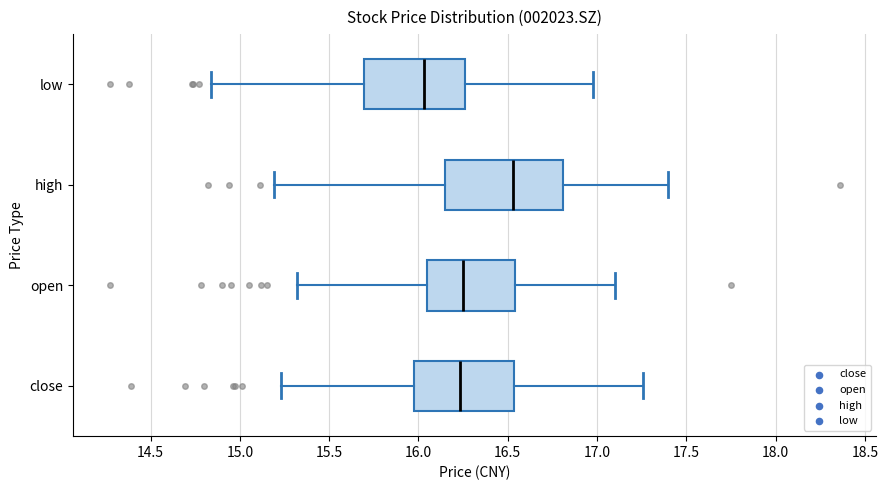

Which box has the furthest to the left median line?

low